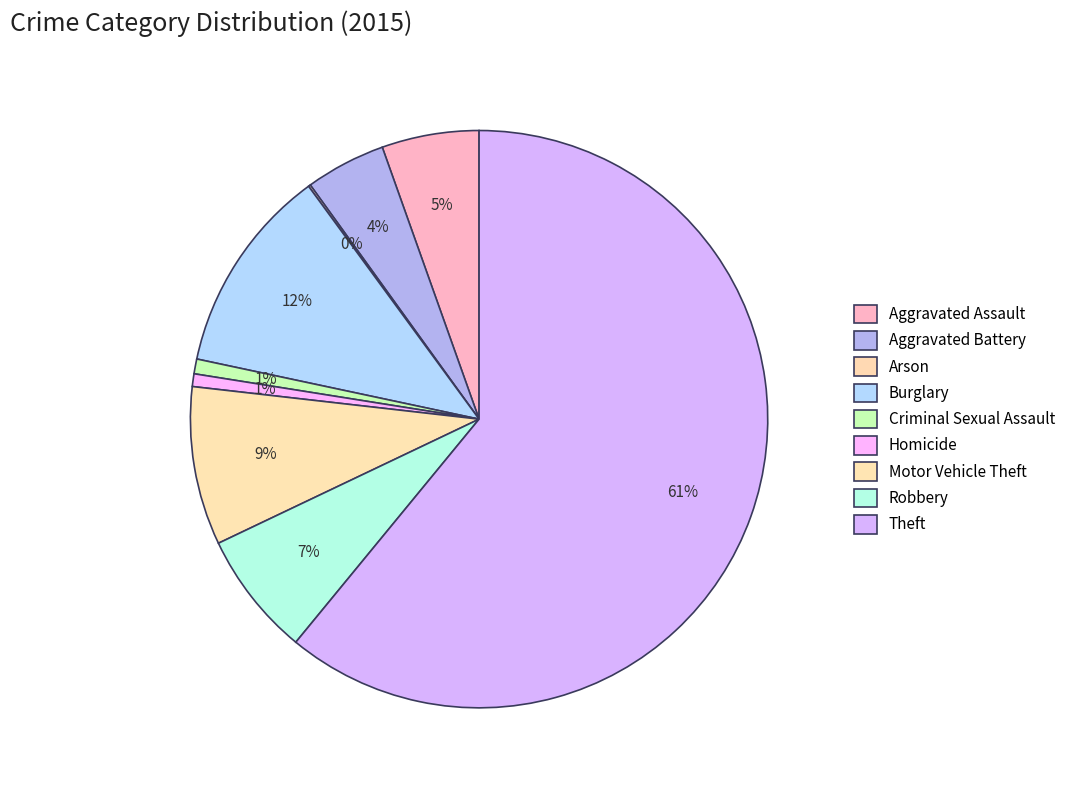

What is the change in value from Arson to Burglary?

+97